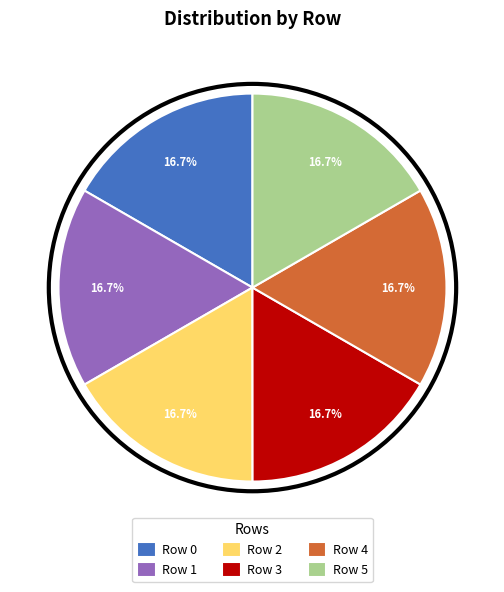

What is the ratio of the value at Row 4 to the value at Row 3?

1.0